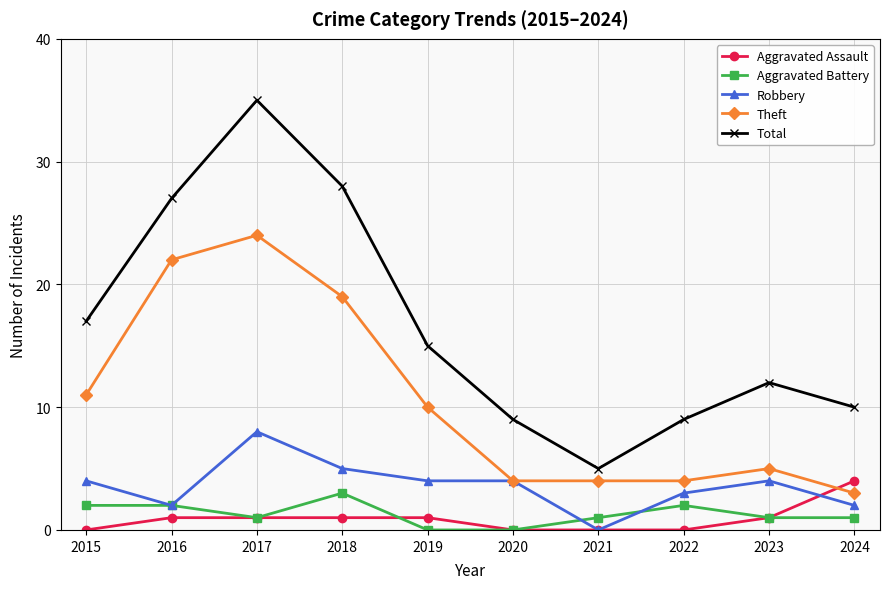

How many series are shown in this chart?

5